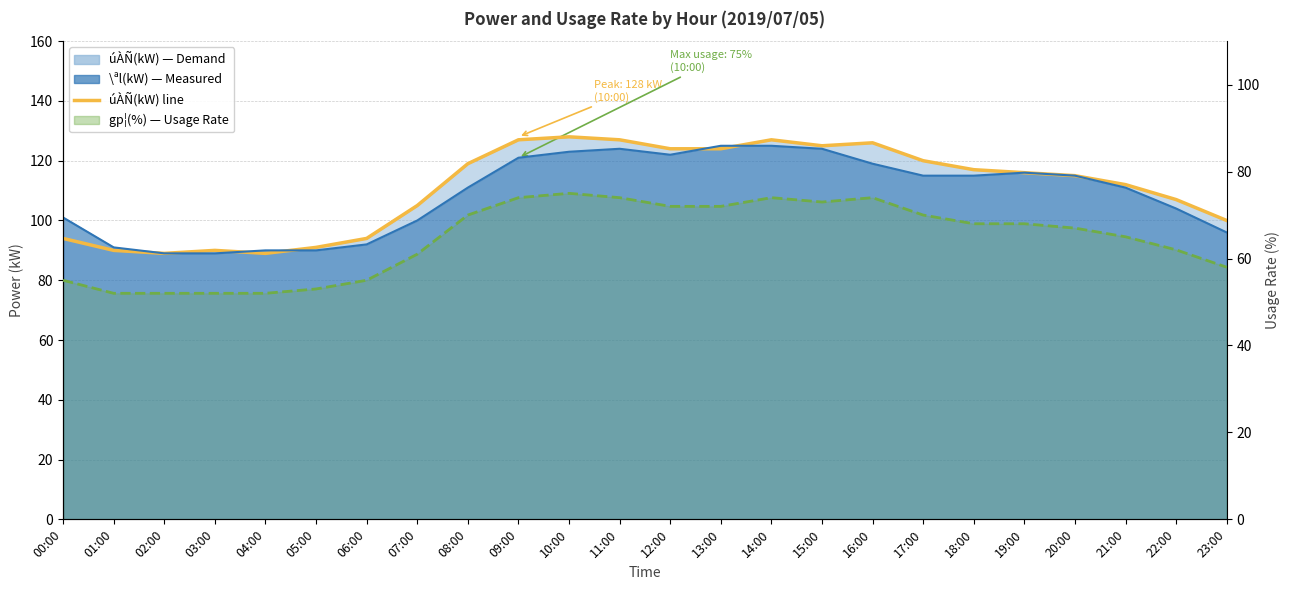

What is the difference between the highest and lowest values at 04:00?

37